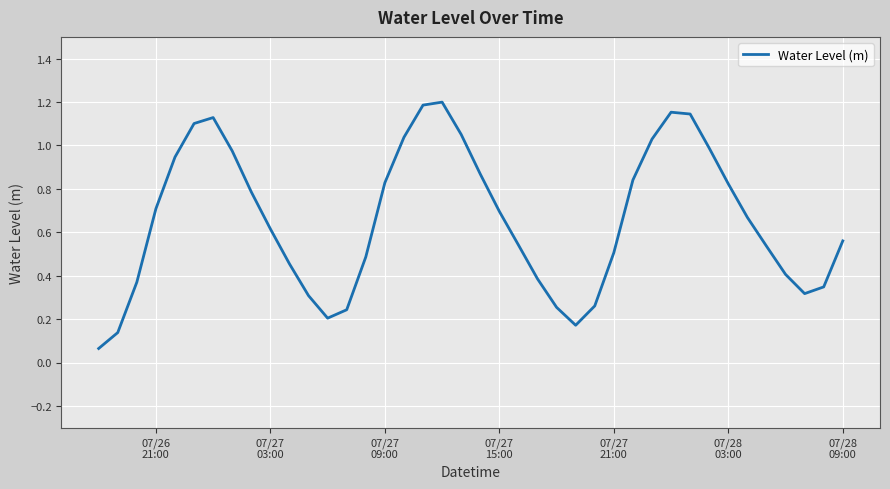

Reading left to right, extract all data points from this chart.

0.1	0.1	0.4	0.7	0.9	1.1	1.1	1.0	0.8	0.6	0.5	0.3	0.2	0.2	0.5	0.8	1.0	1.2	1.2	1.1	0.9	0.7	0.5	0.4	0.3	0.2	0.3	0.5	0.8	1.0	1.2	1.1	1.0	0.8	0.7	0.5	0.4	0.3	0.3	0.6